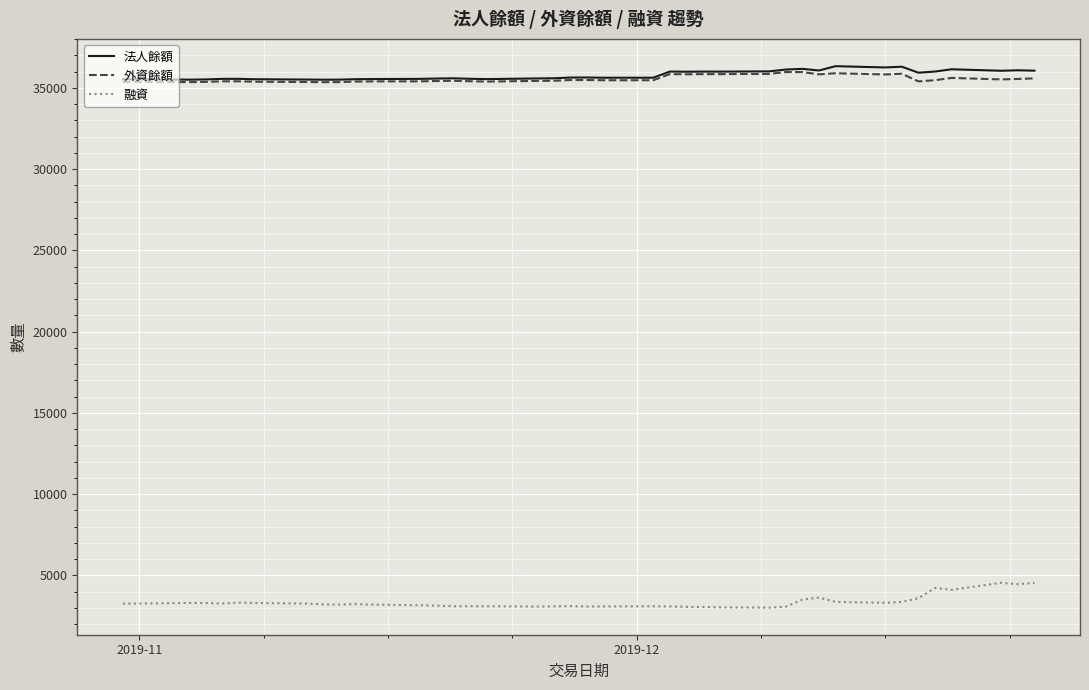

What is the greatest value displayed?

36342